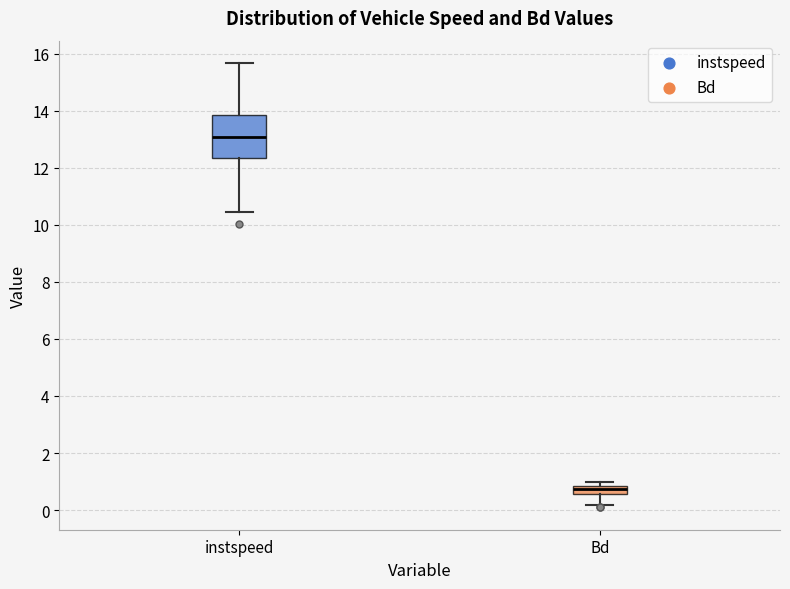

Reading left to right, read every box against the y-axis: the position of its median line, the range the box covers, and the ends of its whiskers. The values are not printed on the chart, so give them approximately, as read against the axis.

instspeed: median 13.0, box 12.4 to 13.8, whiskers 10.4 to 15.6
Bd: median 0.8 (inside the box), box 0.6 to 0.8, whiskers 0.2 to 1.0